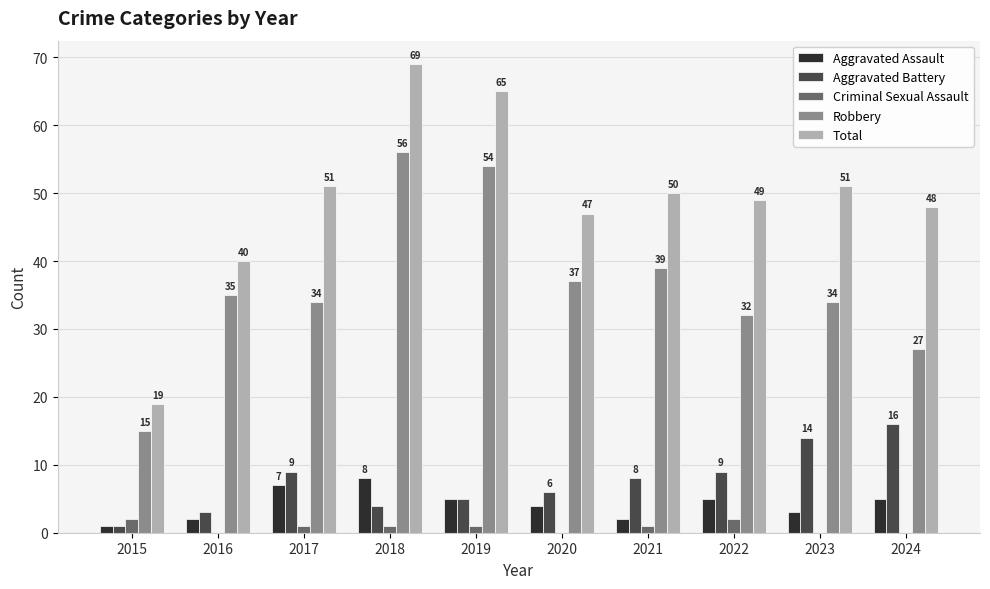

What is the sum of the Aggravated Assault values at 2023 and 2015?

4